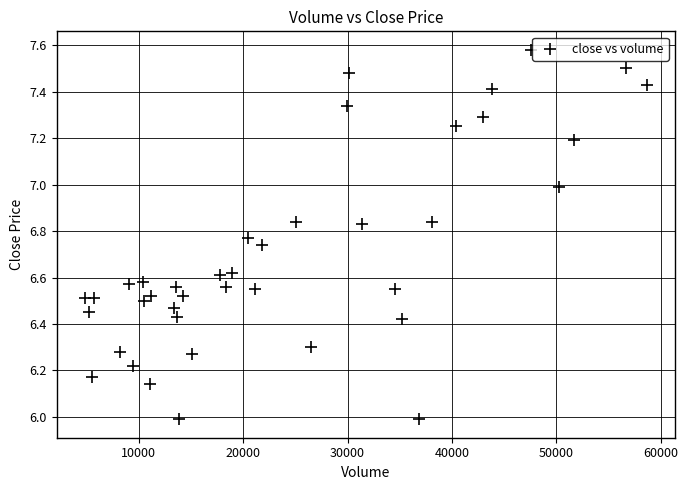

What is the range of X values (max minus min)?

53833.0